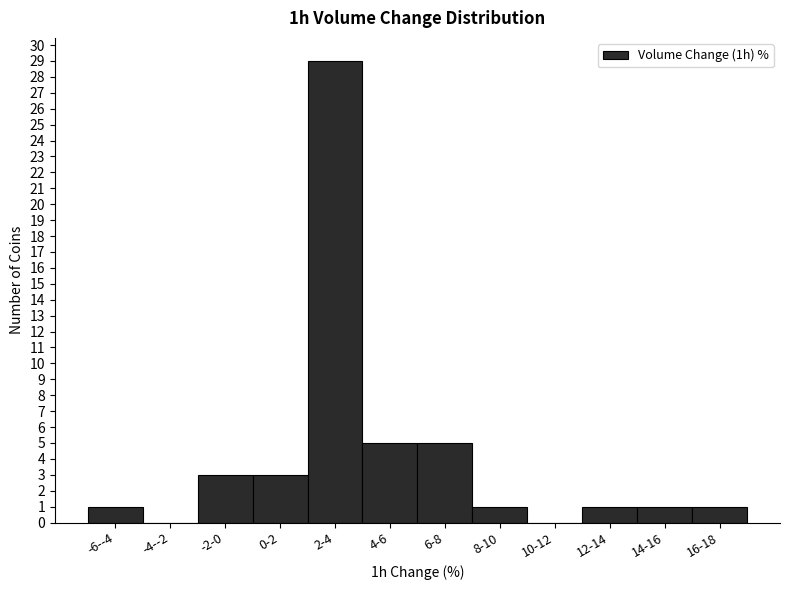

Reading right to left, extract all data points from this chart.

16-18=1	14-16=1	12-14=1	10-12=0	8-10=1	6-8=5	4-6=5	2-4=29	0-2=3	-2-0=3	-4--2=0	-6--4=1